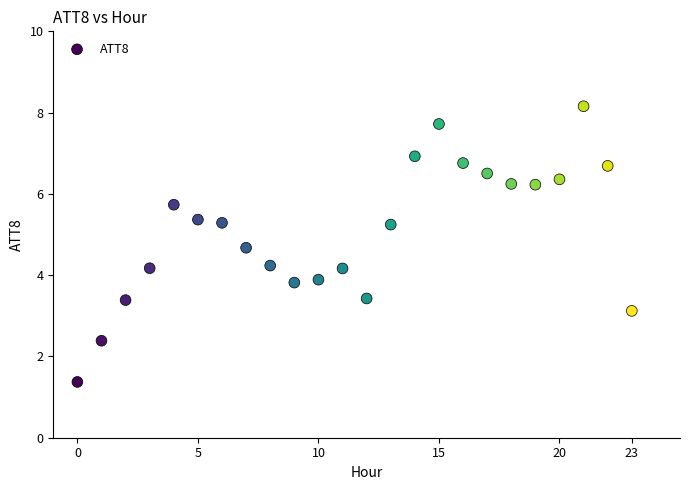

What is the range of Y values (max minus min)?

6.8